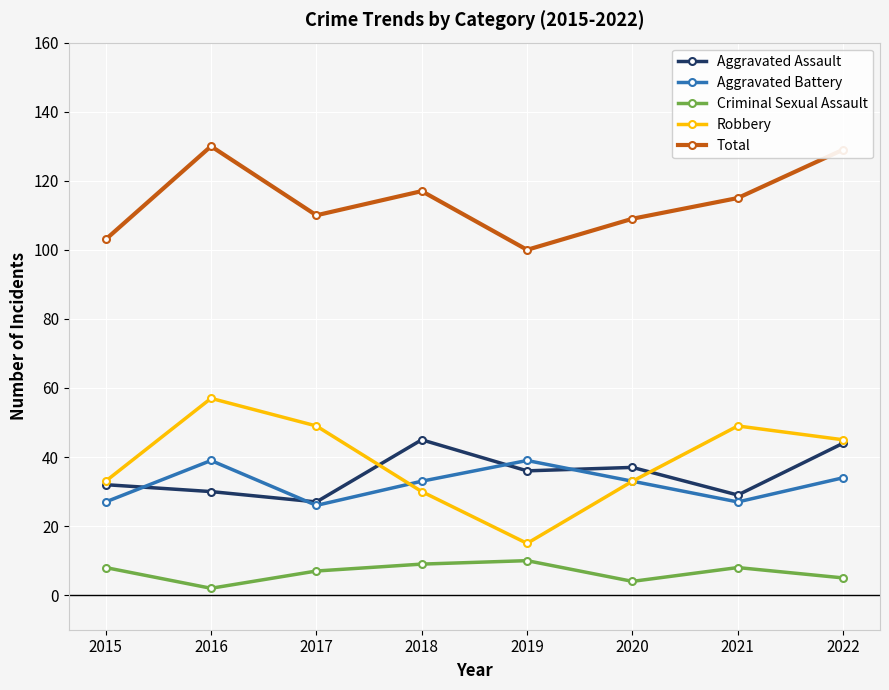

Is the value of Robbery at 2022 greater than the value of Total at 2017?

No